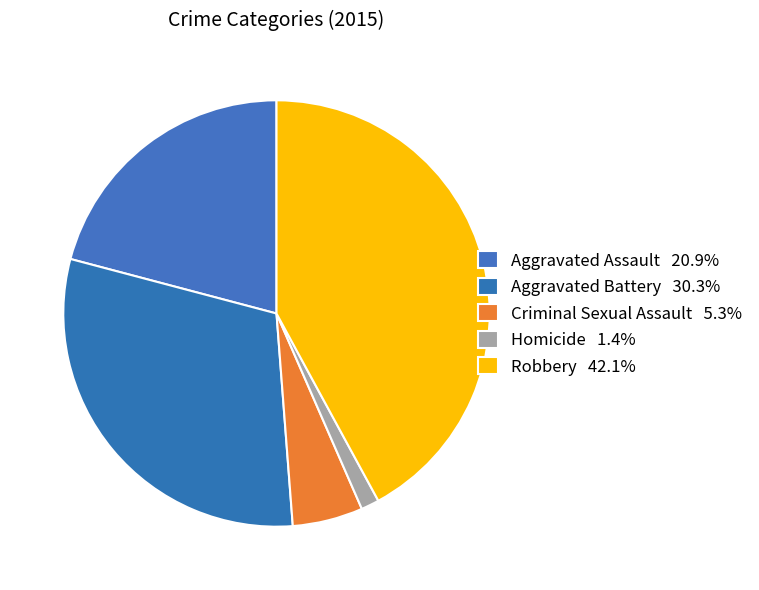

How many segments does this pie chart have?

5